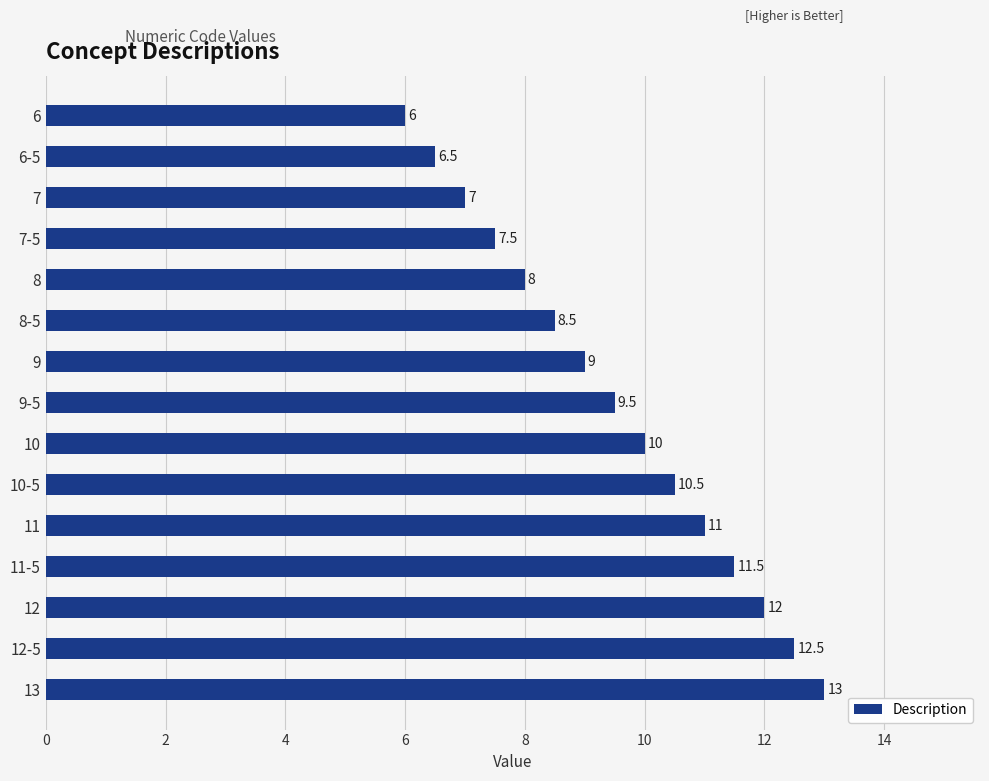

Read the value at 10.

10.0